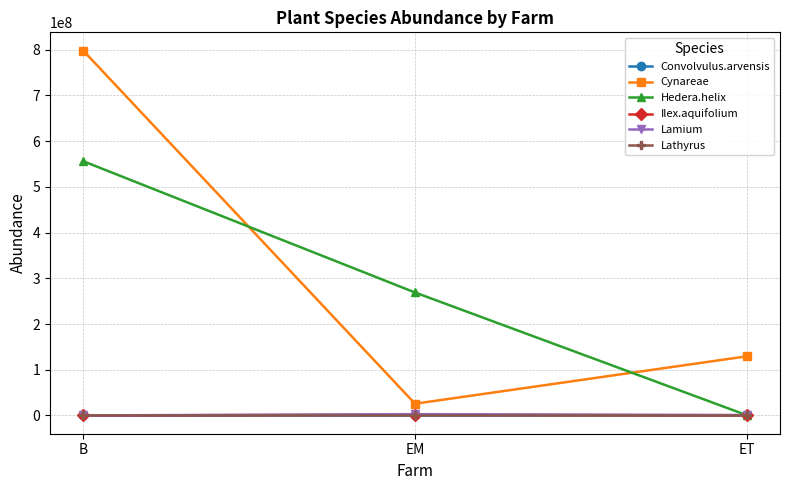

What is the label of the 3rd point from the left?

ET